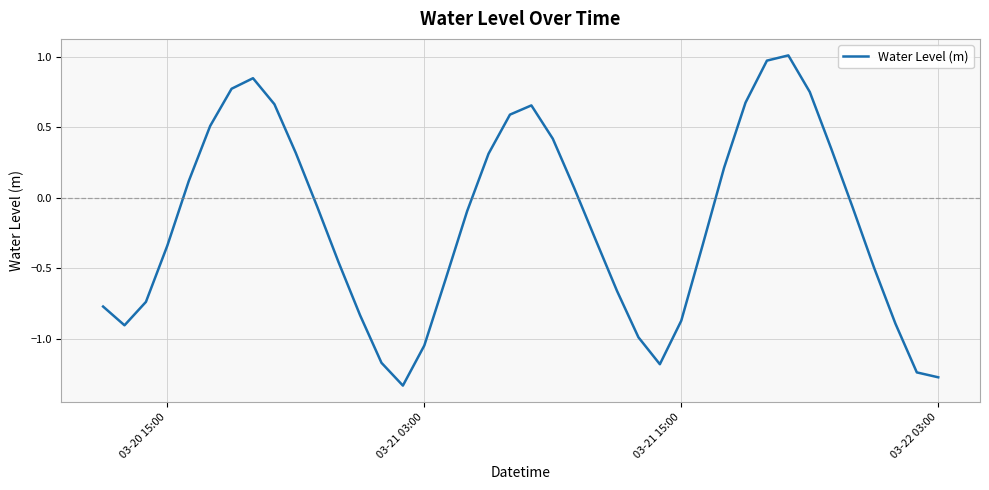

What is the difference between the maximum and minimum values?

2.3